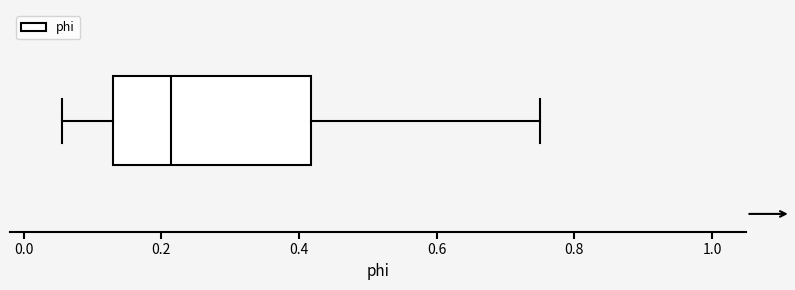

Read this box plot against the x-axis: the position of the median line, the range covered by the box, and the ends of both whiskers. The values are not printed on the chart, so give them approximately, as read against the axis.

median 0.22, box 0.14 to 0.42, whiskers 0.06 to 0.76